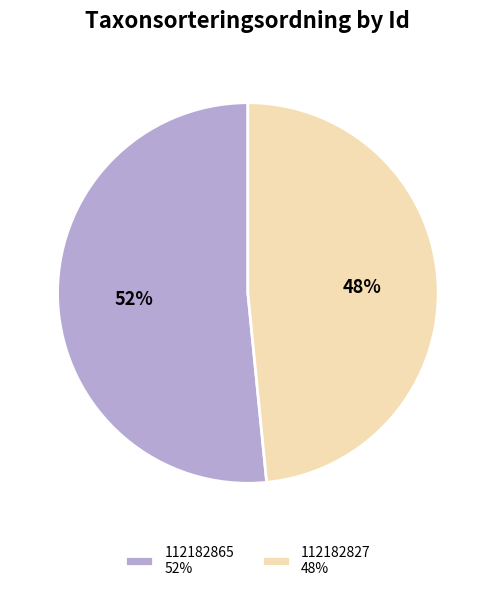

Does 112182865 account for over 50% of the chart?

Yes